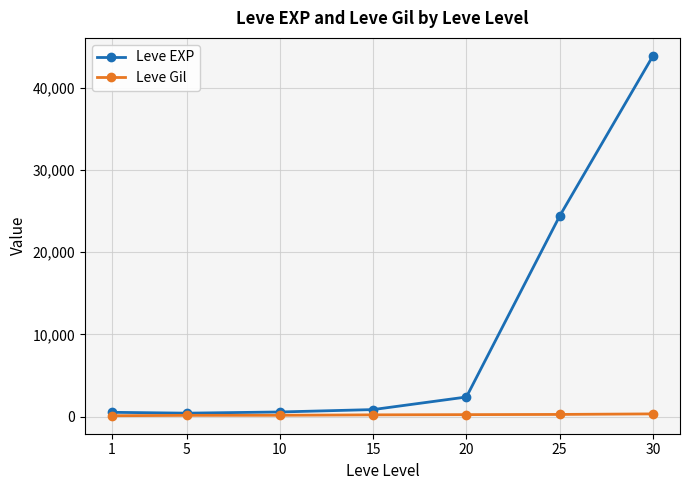

What is the difference between the highest and lowest values at 10?

401